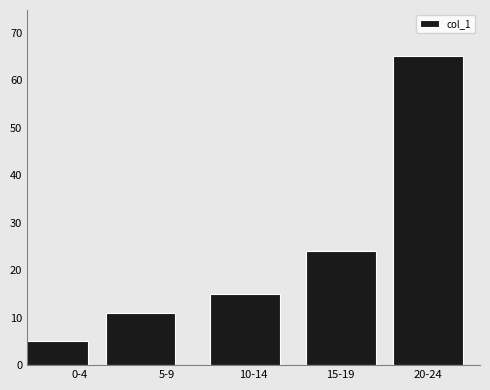

Reading left to right, list all the values displayed in this chart.

0-4=5	5-9=11	10-14=15	15-19=24	20-24=65